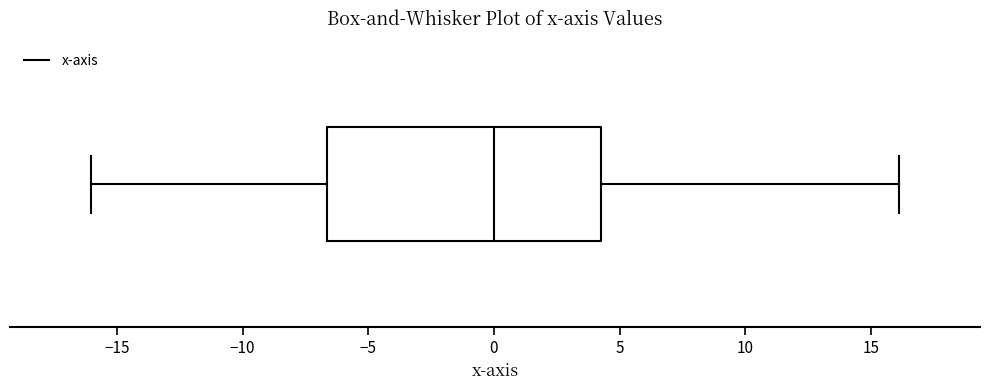

Where is the left edge of the box on the x-axis? The values are not printed on the chart, so give them approximately, as read against the axis.

-6.5